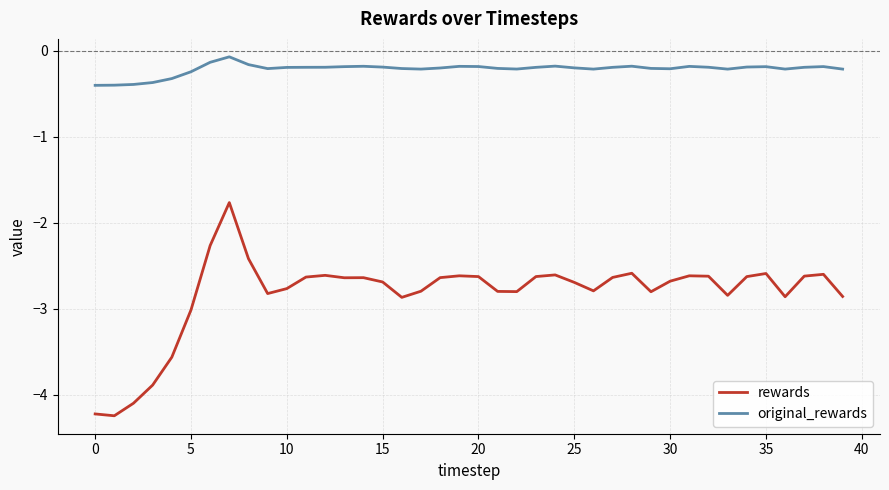

Which series has the largest total across all categories?

original_rewards